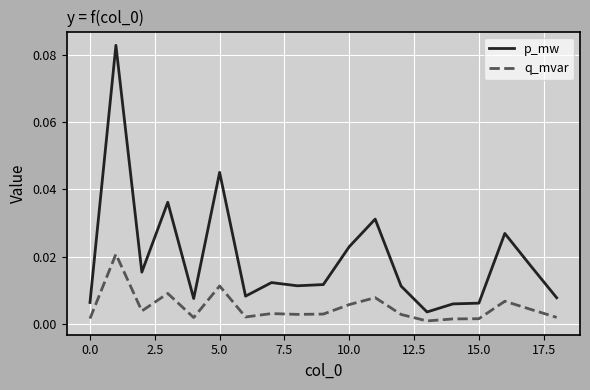

List the series in order of their overall mean, highest first.

p_mw, q_mvar